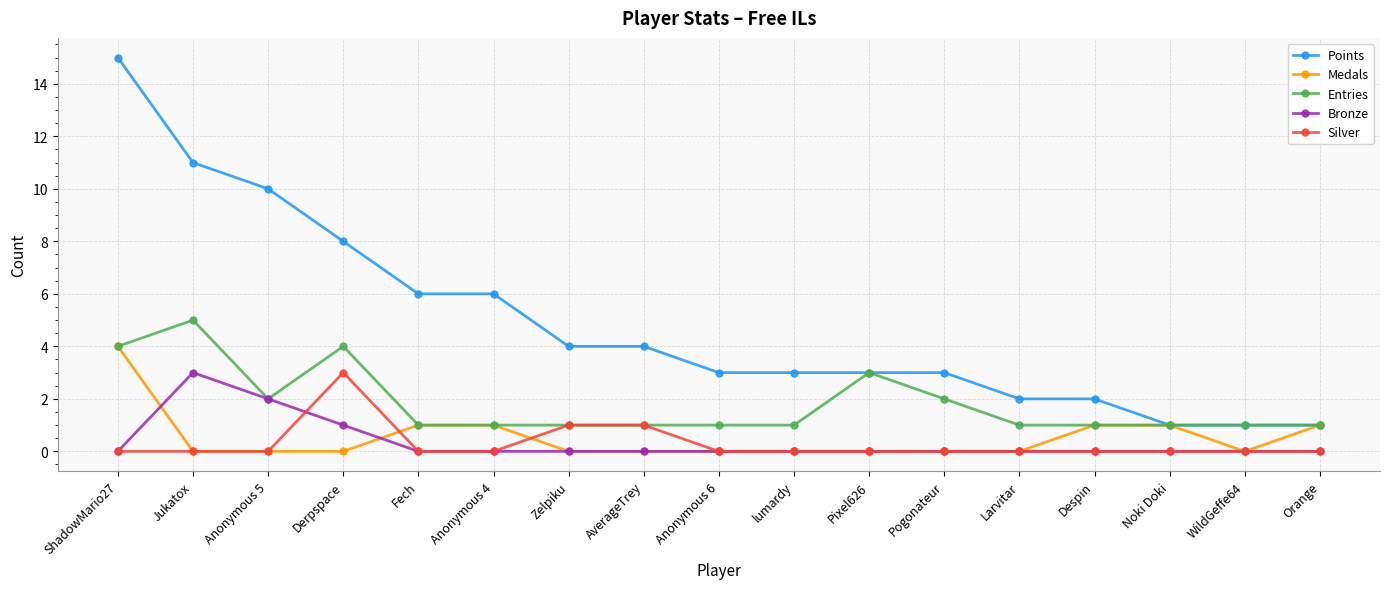

Between Jukatox and Despin, which series saw the biggest shift?

Points